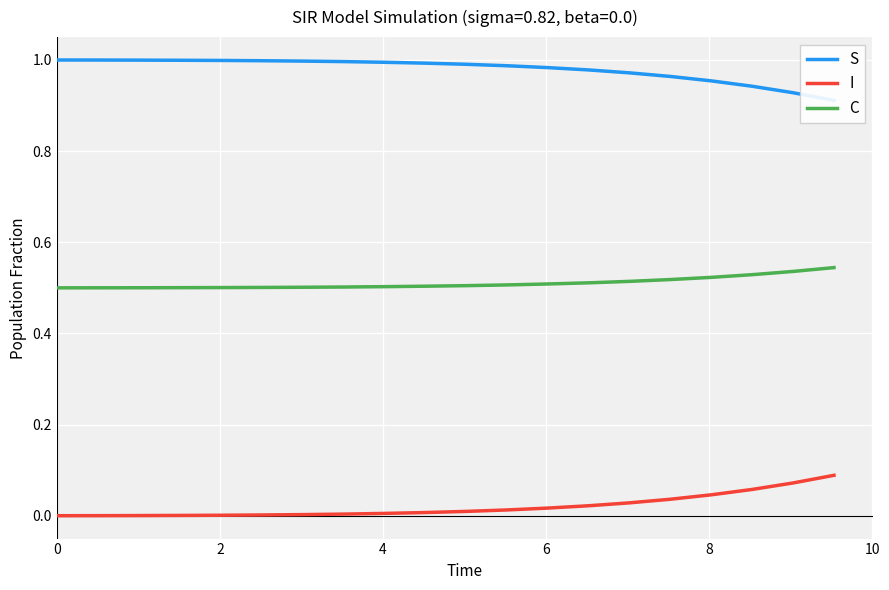

Does the chart display data point markers on the line(s)?

No